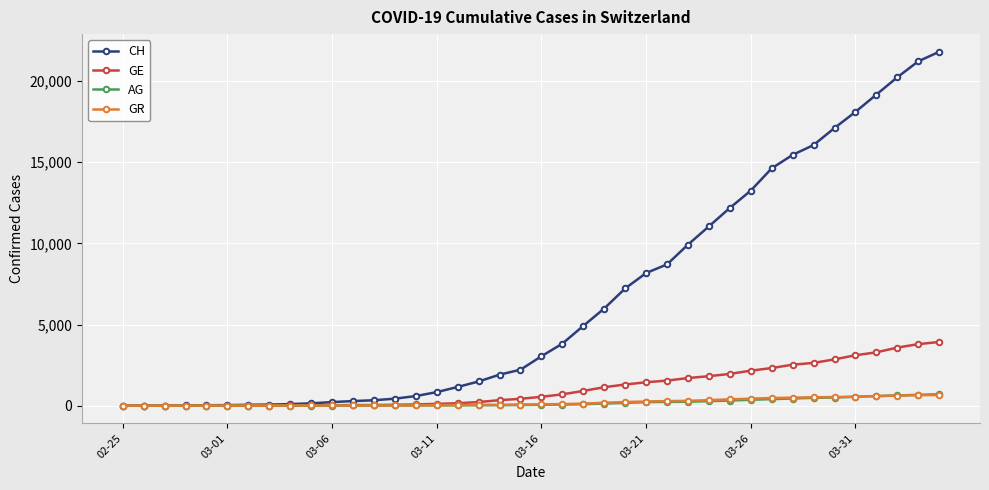

At how many categories does at least one series exceed 11708?

11